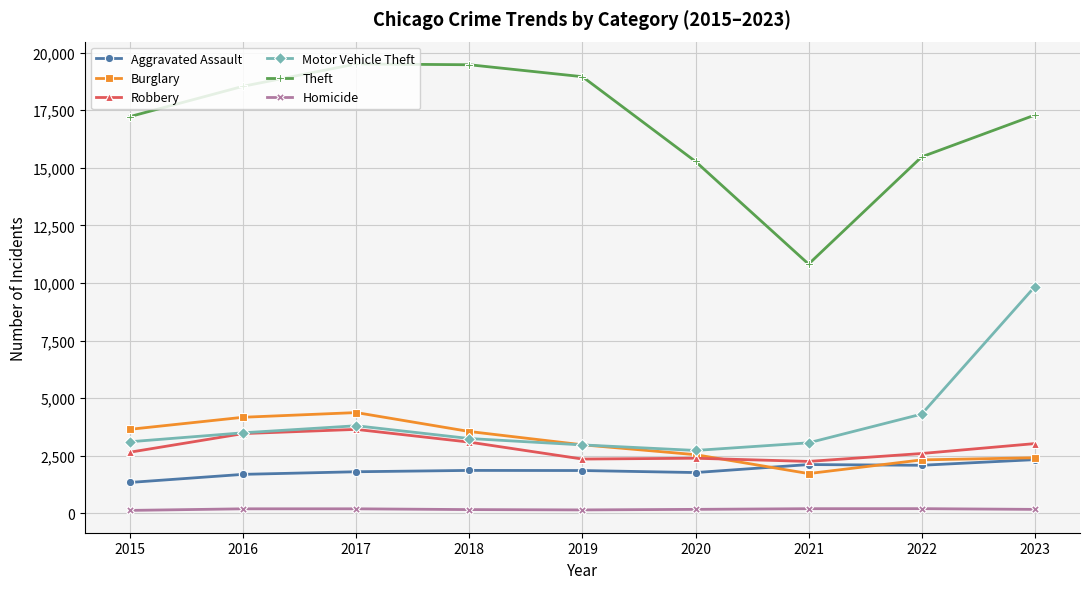

Which series changed the most between 2022 and 2023?

Motor Vehicle Theft